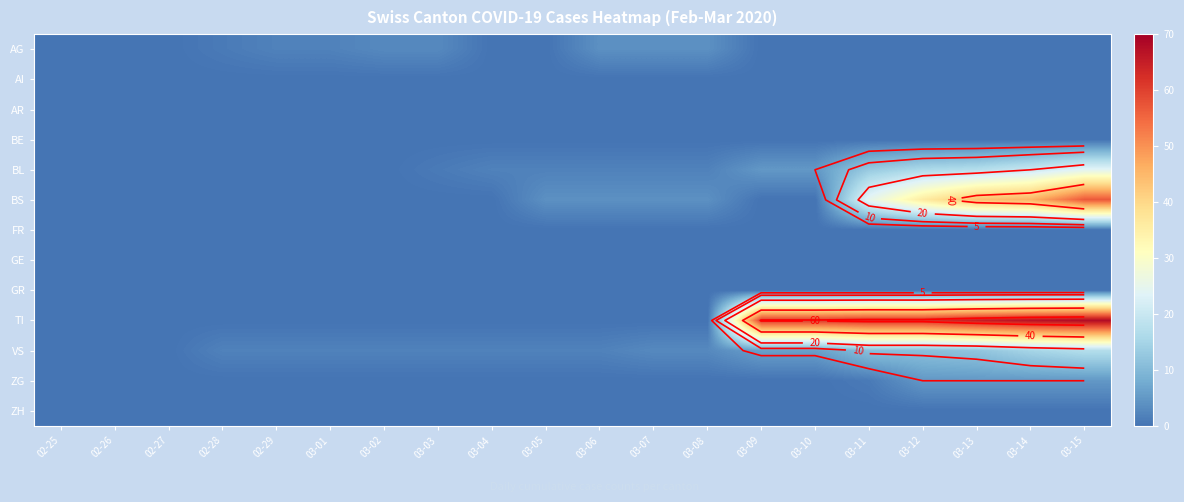

What is the maximum value shown in the chart?

68